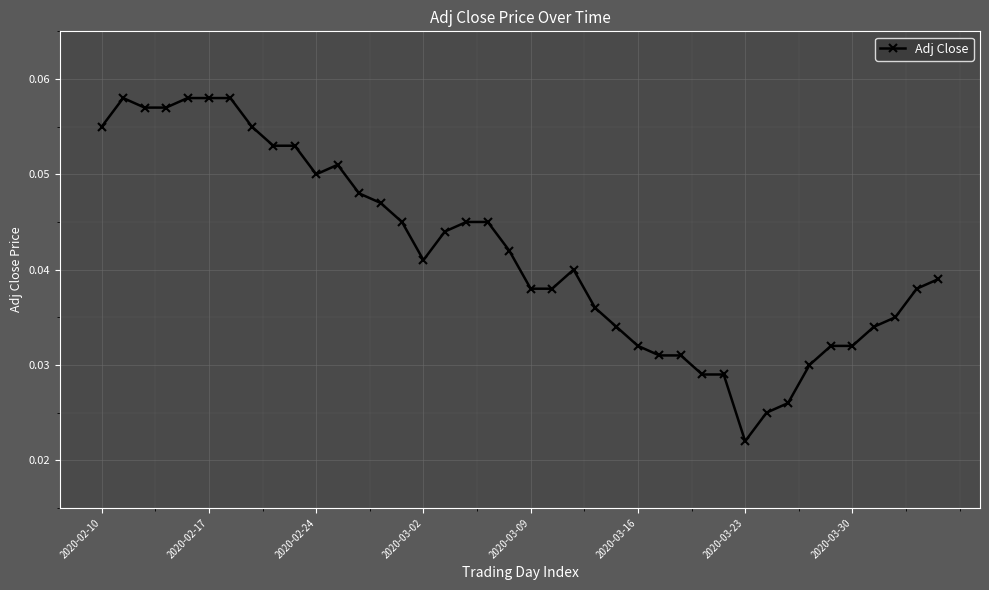

Count the values in the range 0 to 1.

40